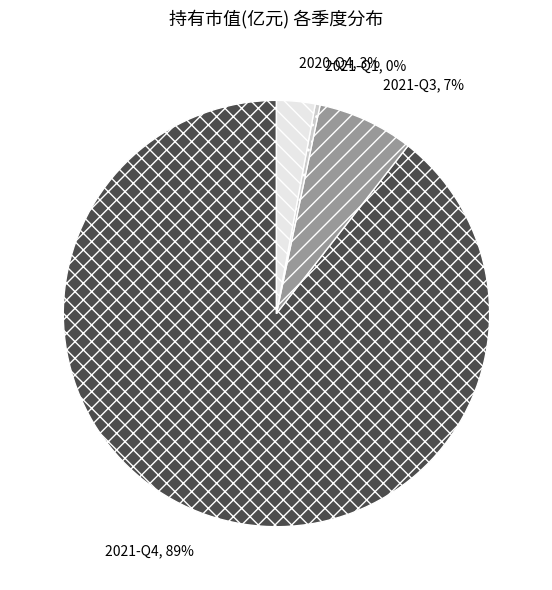

Is it true that 2021-Q1 is 13% of the pie?

False